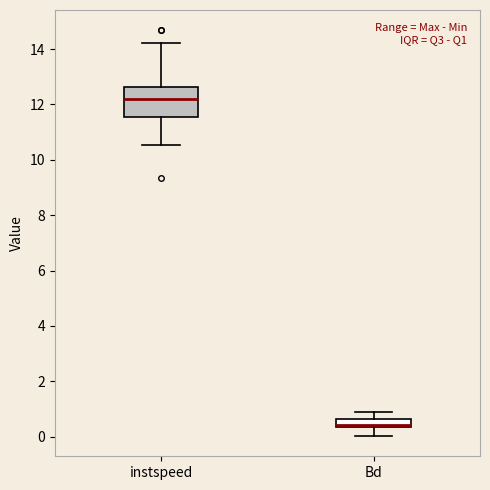

Where is the upper edge of the box for Bd on the y-axis? The values are not printed on the chart, so give them approximately, as read against the axis.

0.6